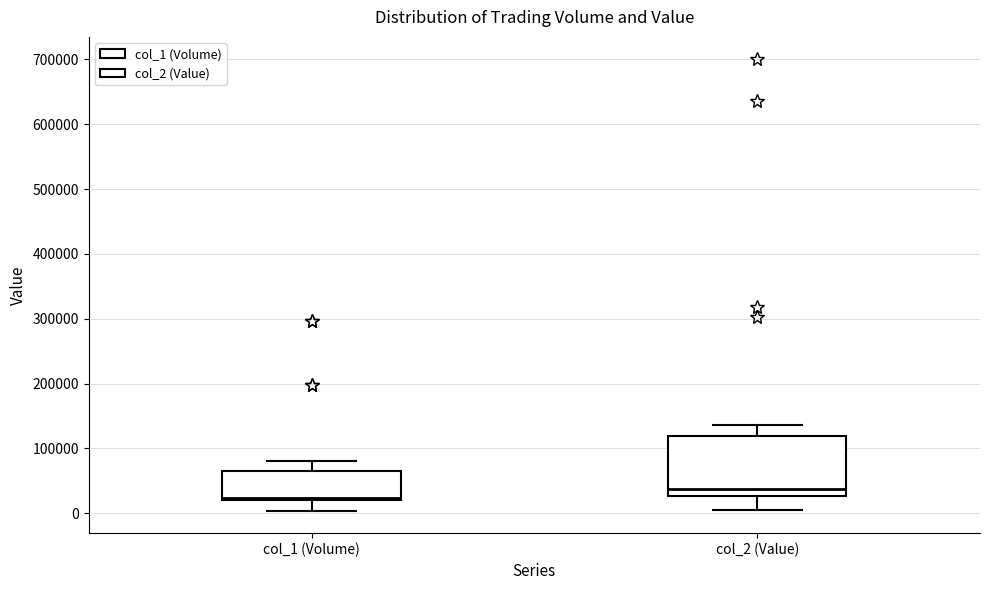

Which box's median line is the highest?

col_2 (Value)